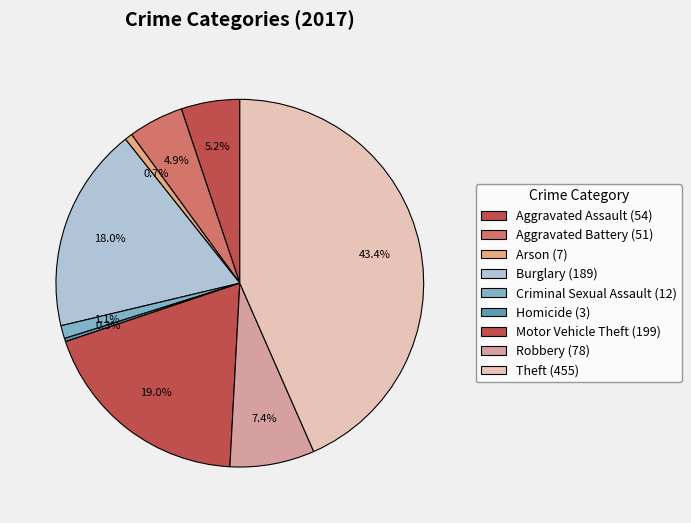

Count the number of slices in the pie.

9